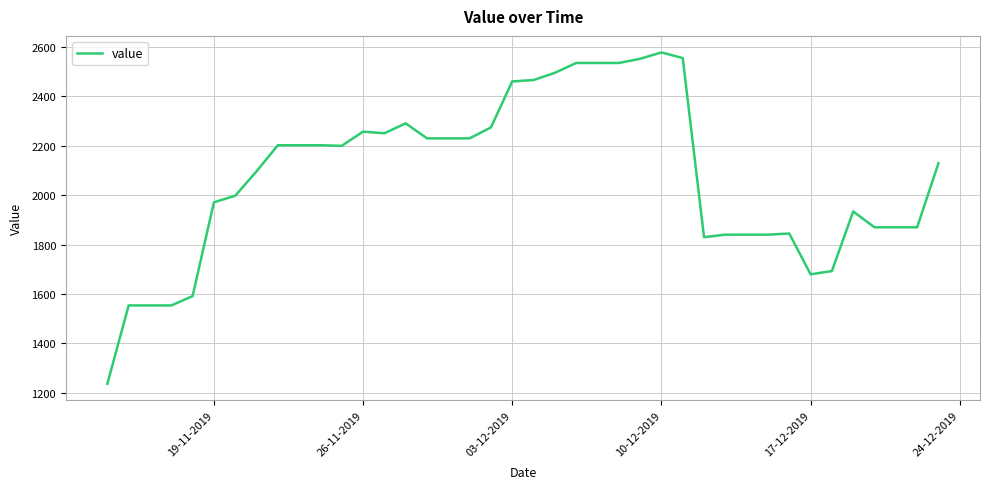

True or false: the data has more than 2 interior local peaks.

True